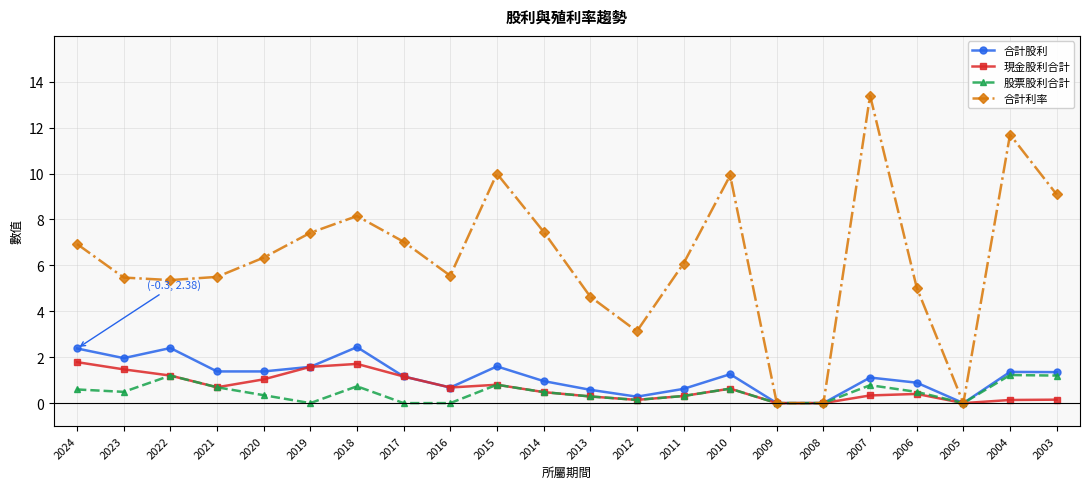

List the series in order of their peak value, lowest first.

股票股利合計, 現金股利合計, 合計股利, 合計利率